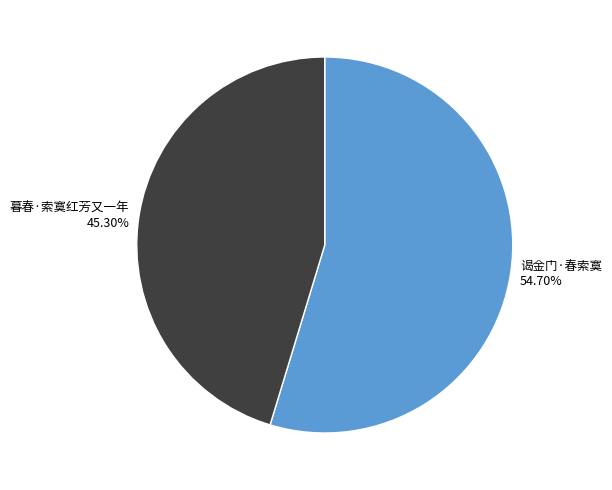

The 暮春·索寞红芳又一年 slice represents 45% of the pie. True or false?

True